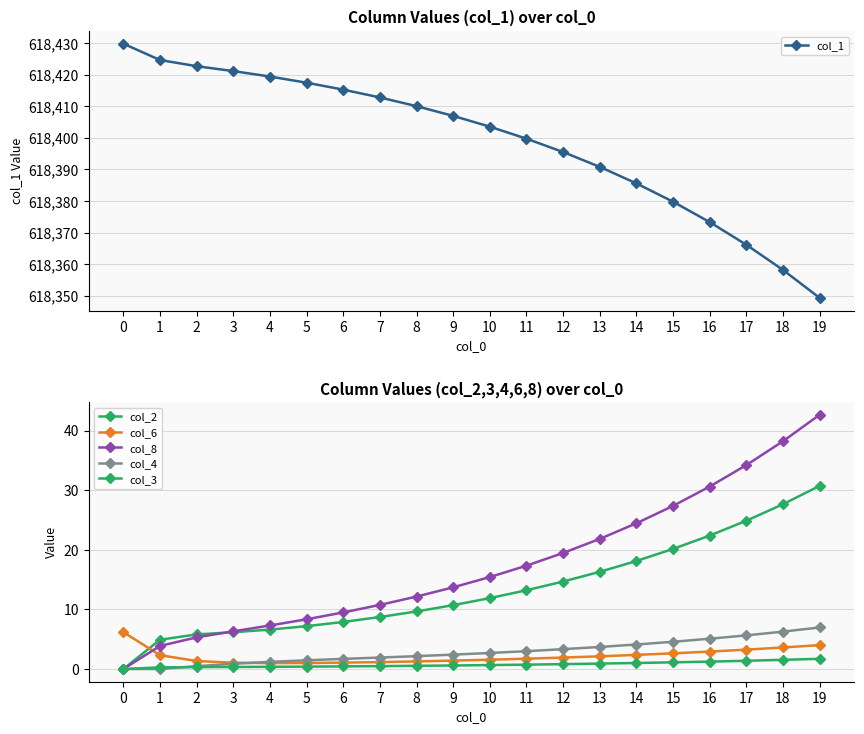

Count the number of data series in this chart.

6